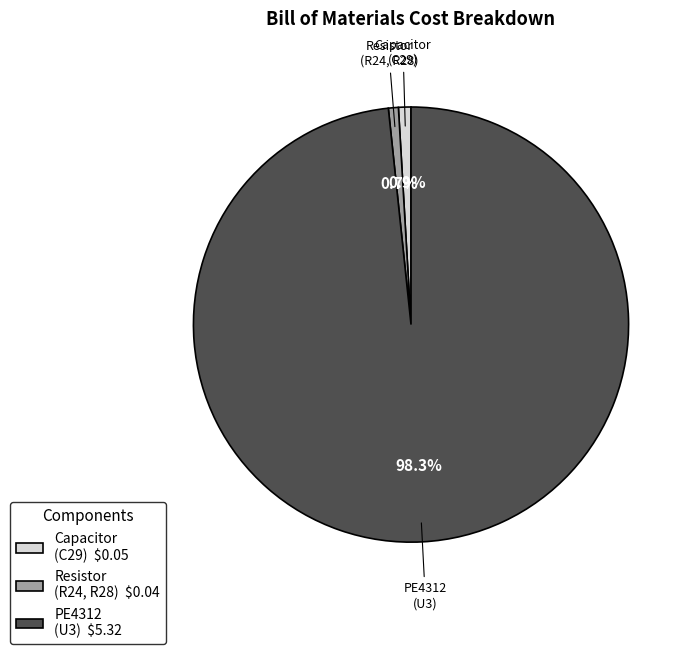

What is the total percentage of Capacitor (C29) and PE4312 (U3)?

99.3%